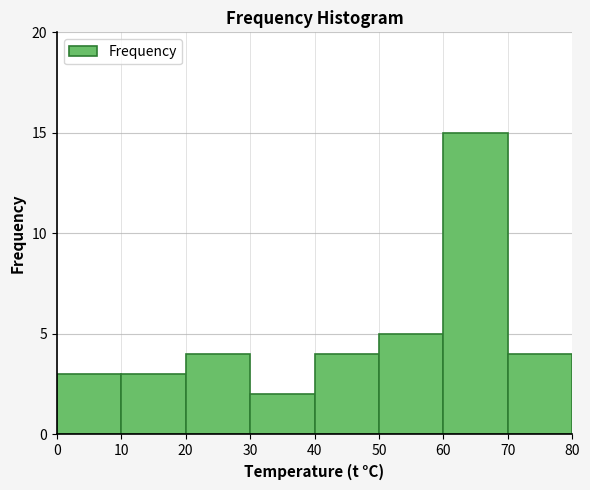

Over which range of the x-axis is the bar tallest?

60 to 70